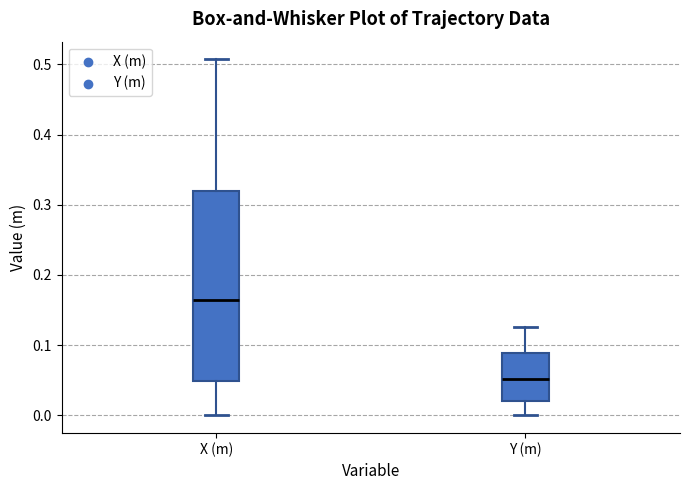

Which box's median line is the lowest?

Y (m)